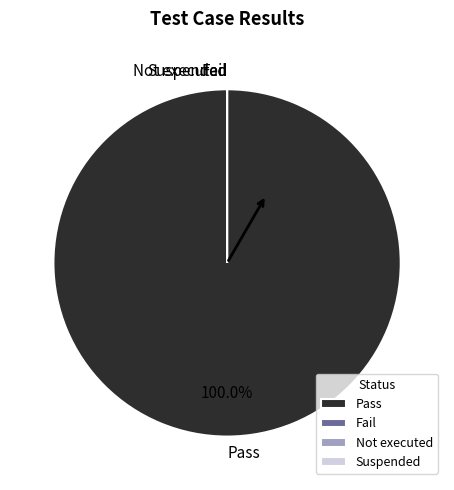

How many slices are in this pie chart?

4